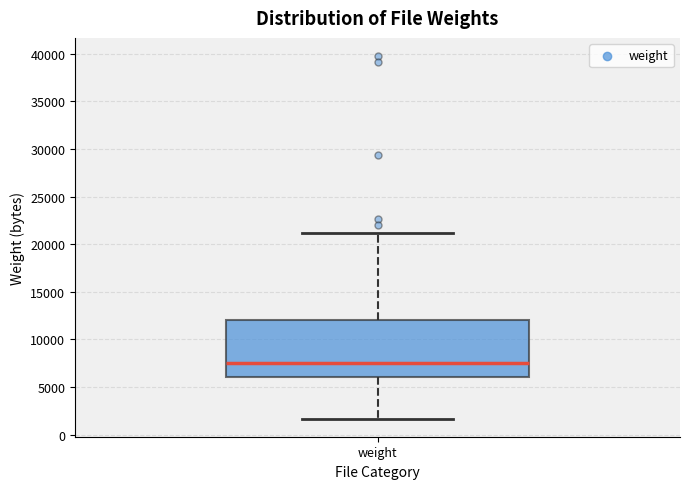

Transcribe this box plot: give where the median line is, the range the box spans, and where the two whiskers end, as read against the y-axis. The values are not printed on the chart, so give them approximately, as read against the axis.

median 7500, box 6000 to 12000, whiskers 1500 to 21000